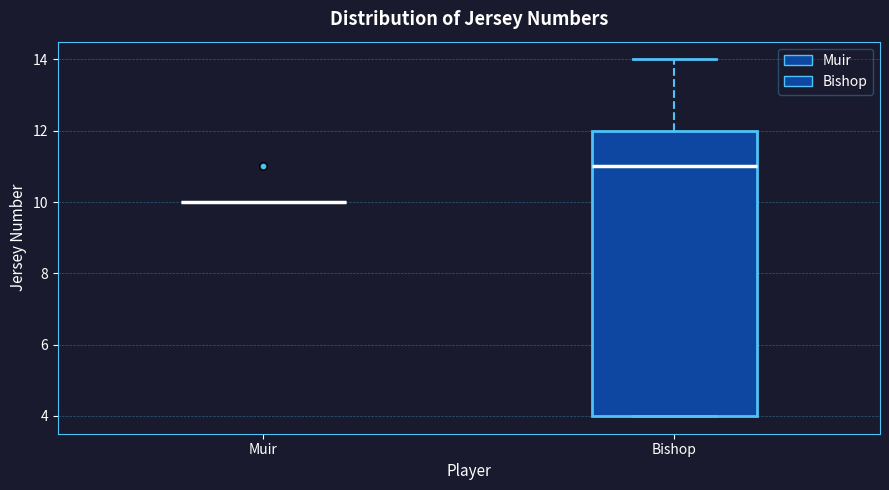

Where does the upper whisker of the box for Bishop end on the y-axis? The values are not printed on the chart, so give them approximately, as read against the axis.

14